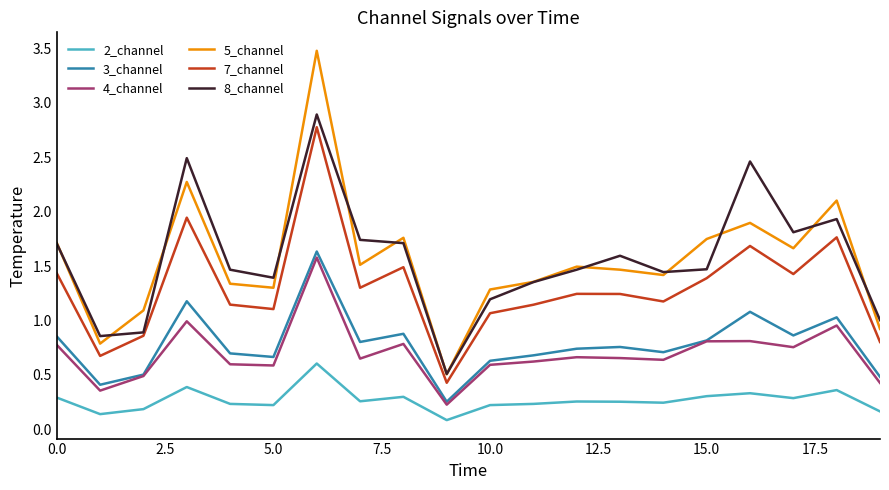

What is the highest value of the 5_channel series?

3.5